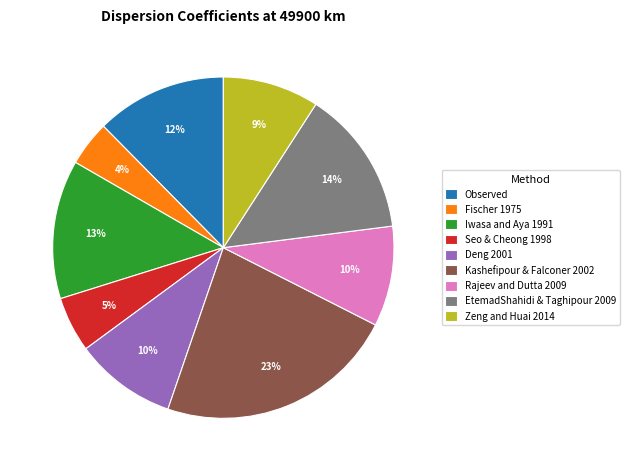

Is it true that Iwasa and Aya 1991 is 1% of the pie?

False